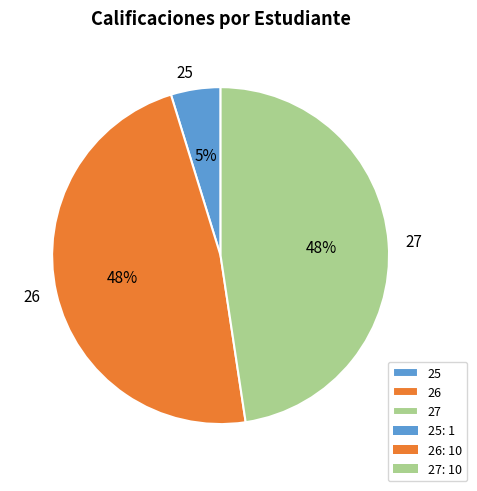

Which category has the smallest portion of the pie?

25